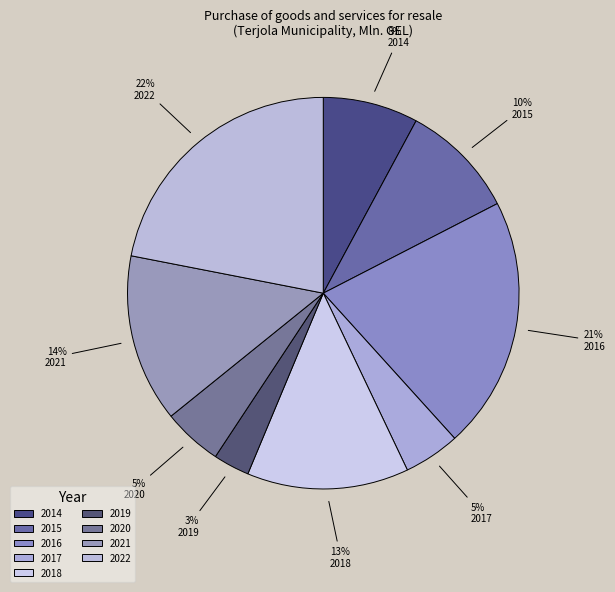

What percentage is the 2018 slice, to the nearest percent?

13%